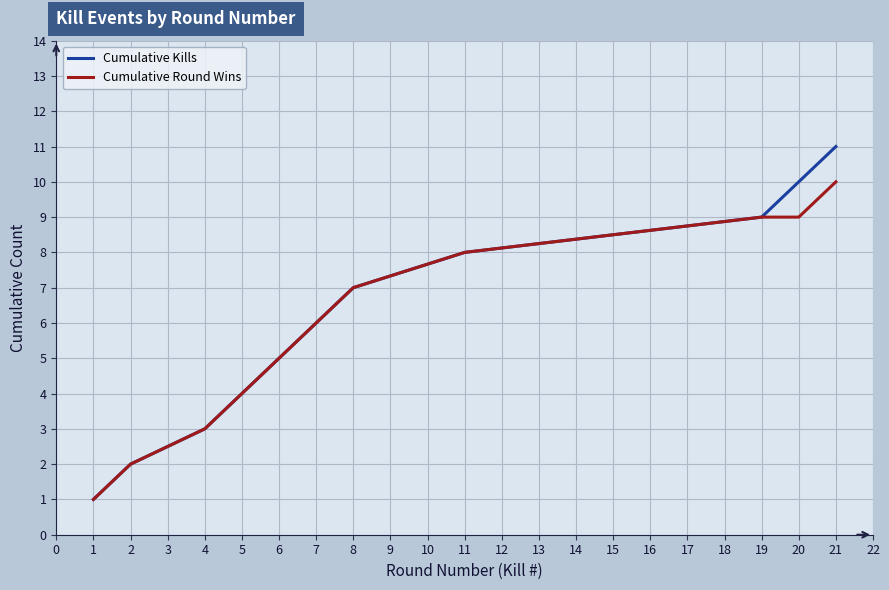

Reading right to left, list all the values displayed in this chart.

Cumulative Kills: 11	10	9	8	7	6	5	4	3	2	1
Cumulative Round Wins: 10	9	9	8	7	6	5	4	3	2	1